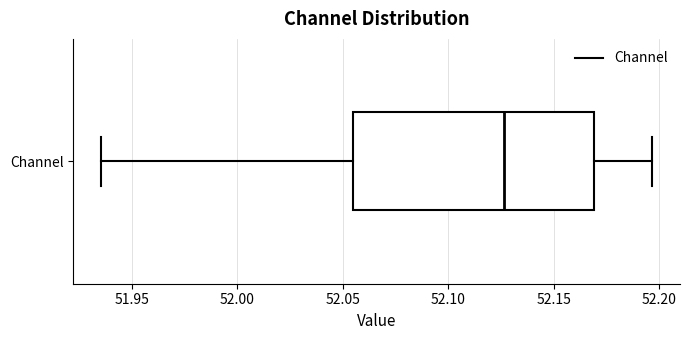

Transcribe this box plot: give where the median line is, the range the box spans, and where the two whiskers end, as read against the x-axis. The values are not printed on the chart, so give them approximately, as read against the axis.

median 52.125, box 52.055 to 52.170, whiskers 51.935 to 52.195